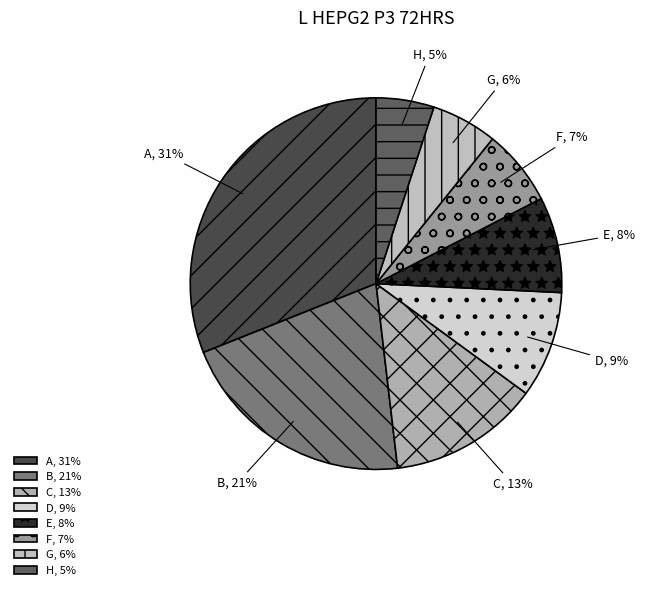

To the nearest percent, what is the difference between the C and E slice percentages?

5%